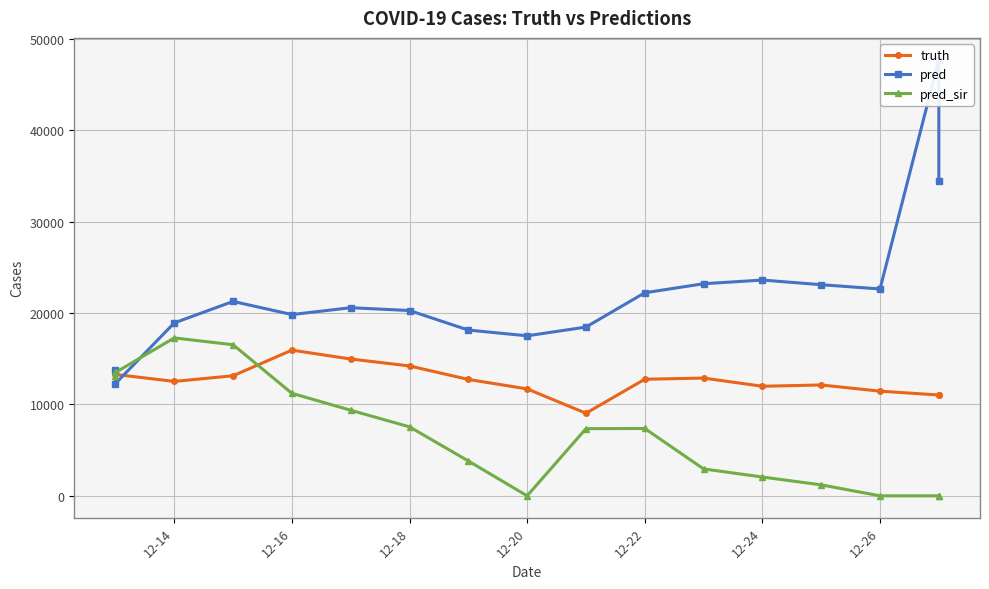

How many lines are shown in the chart?

3